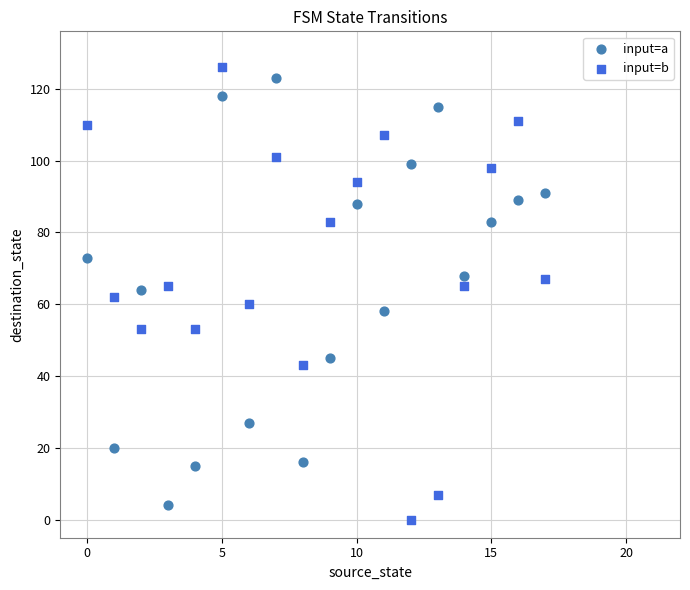

Across all data points, what is the range of Y values (max minus min)?

126